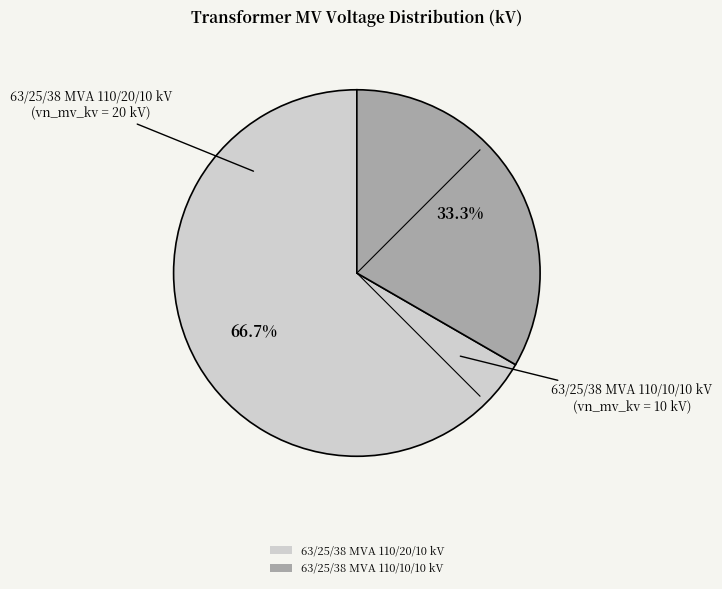

Which category has the smallest portion of the pie?

63/25/38 MVA 110/10/10 kV